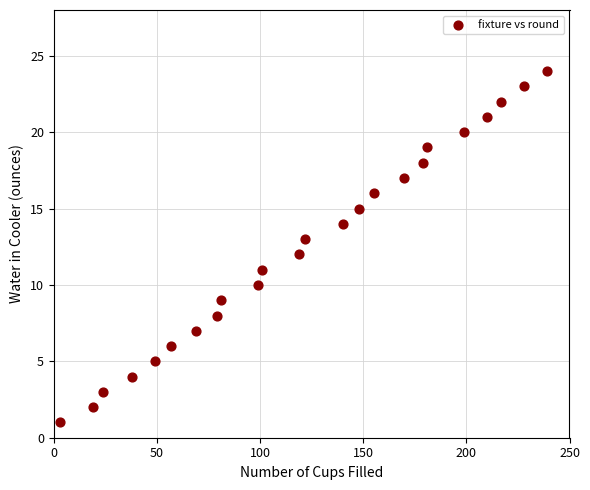

What is the range of Y values (max minus min)?

23